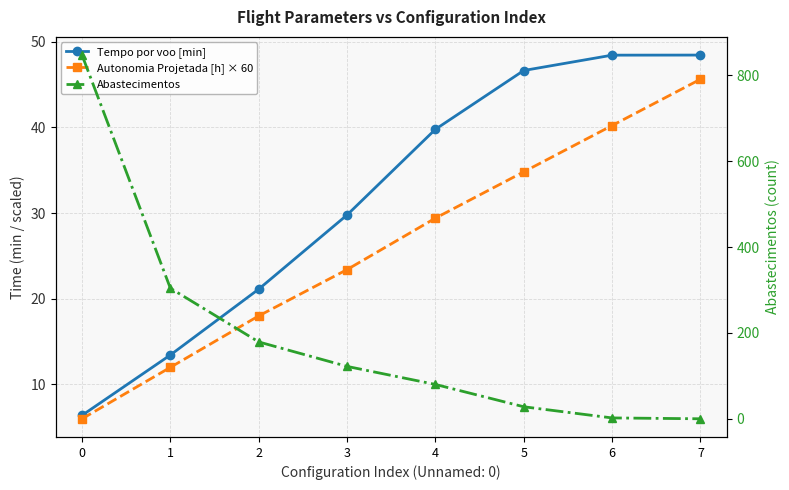

How many positive values does the Abastecimentos series have?

7